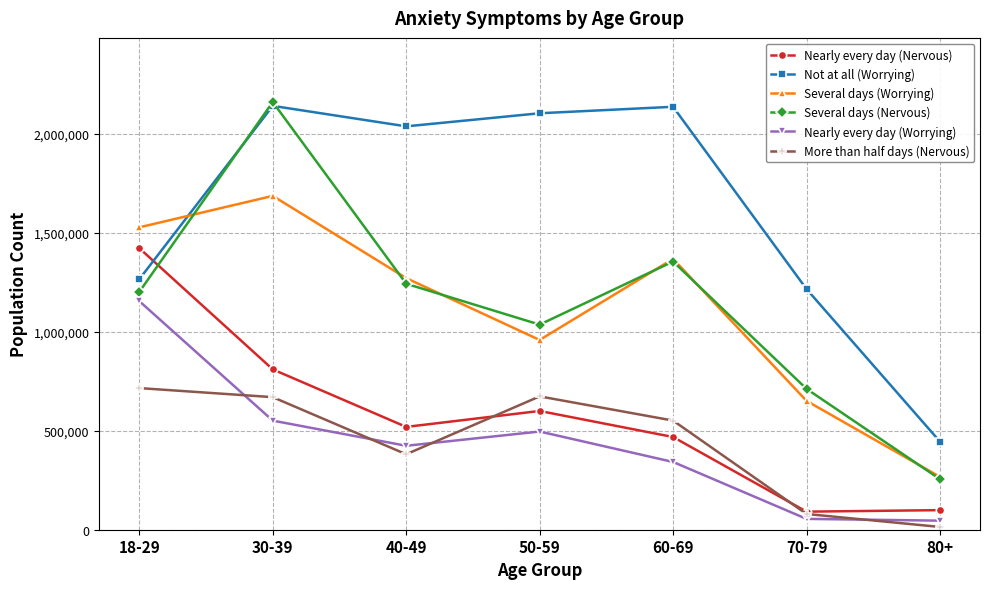

What is the label of the 4th point from the left?

50-59